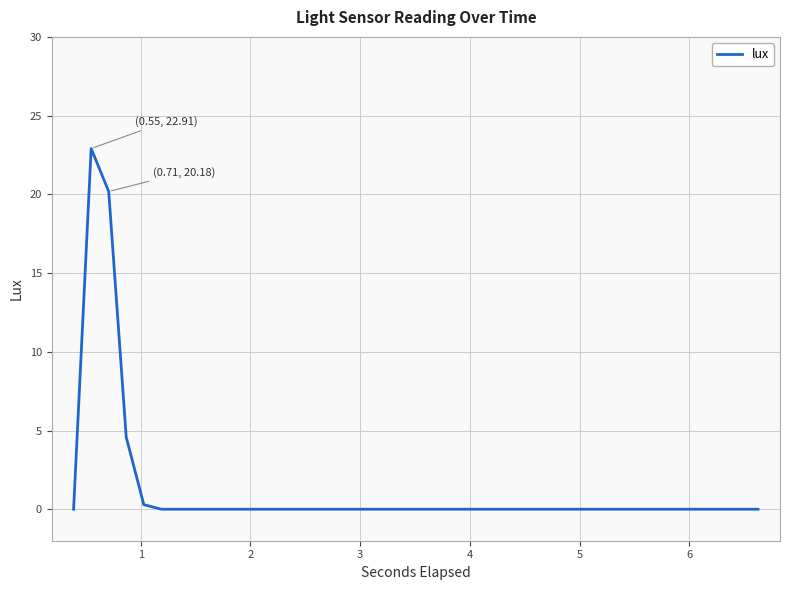

Reading left to right, list all the values displayed in this chart.

0.0	22.9	20.2	4.6	0.3	0.0	0.0	0.0	0.0	0.0	0.0	0.0	0.0	0.0	0.0	0.0	0.0	0.0	0.0	0.0	0.0	0.0	0.0	0.0	0.0	0.0	0.0	0.0	0.0	0.0	0.0	0.0	0.0	0.0	0.0	0.0	0.0	0.0	0.0	0.0